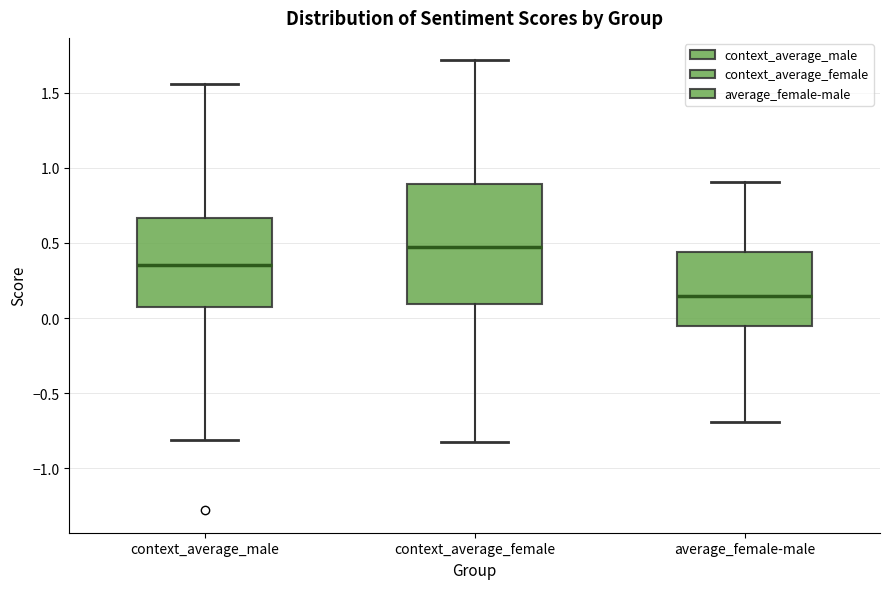

Which box's median line is the highest?

context_average_female